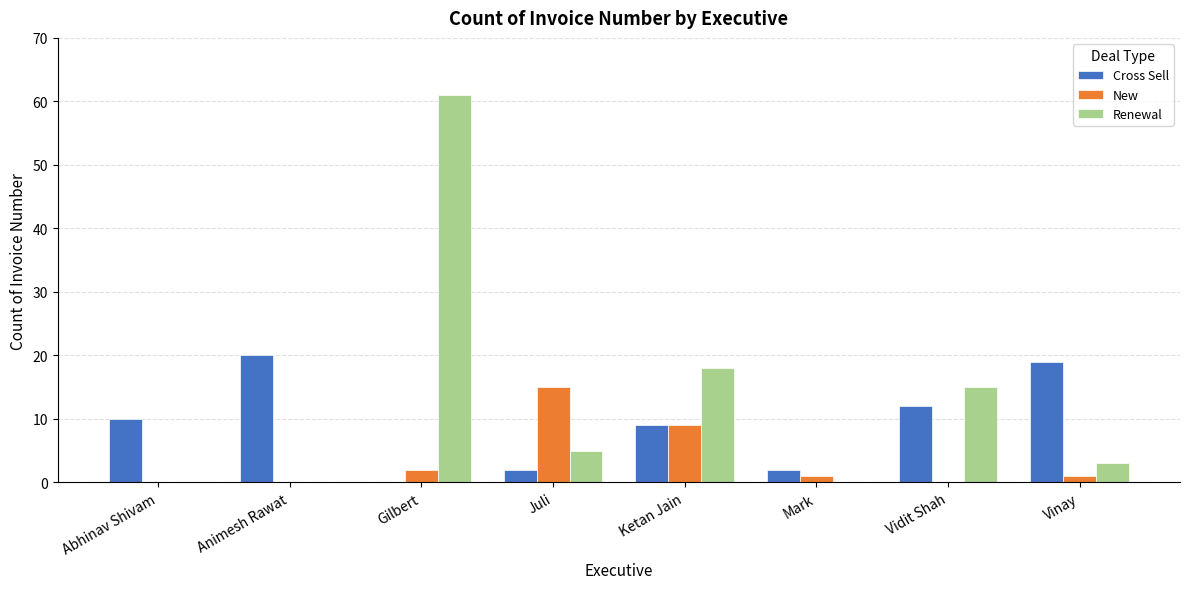

Reading left to right, what are all the values shown in this chart?

Cross Sell: Abhinav Shivam=10	Animesh Rawat=20	Gilbert=0	Juli=2	Ketan Jain=9	Mark=2	Vidit Shah=12	Vinay=19
New: Abhinav Shivam=0	Animesh Rawat=0	Gilbert=2	Juli=15	Ketan Jain=9	Mark=1	Vidit Shah=0	Vinay=1
Renewal: Abhinav Shivam=0	Animesh Rawat=0	Gilbert=61	Juli=5	Ketan Jain=18	Mark=0	Vidit Shah=15	Vinay=3